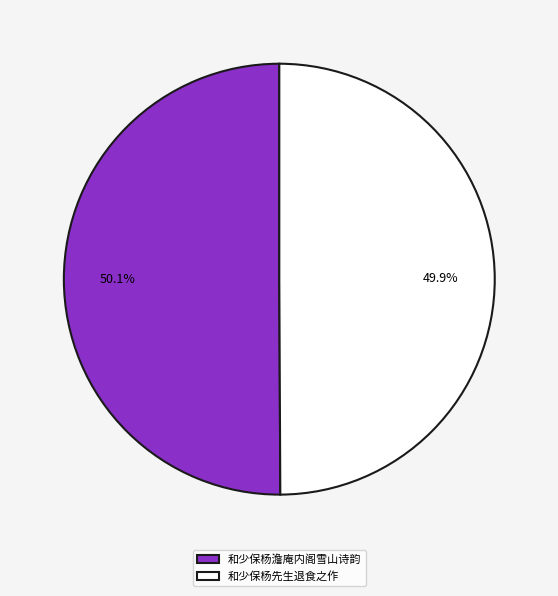

What is the ratio of the value at 和少保杨澹庵内阁雪山诗韵 to the value at 和少保杨先生退食之作?

1.0